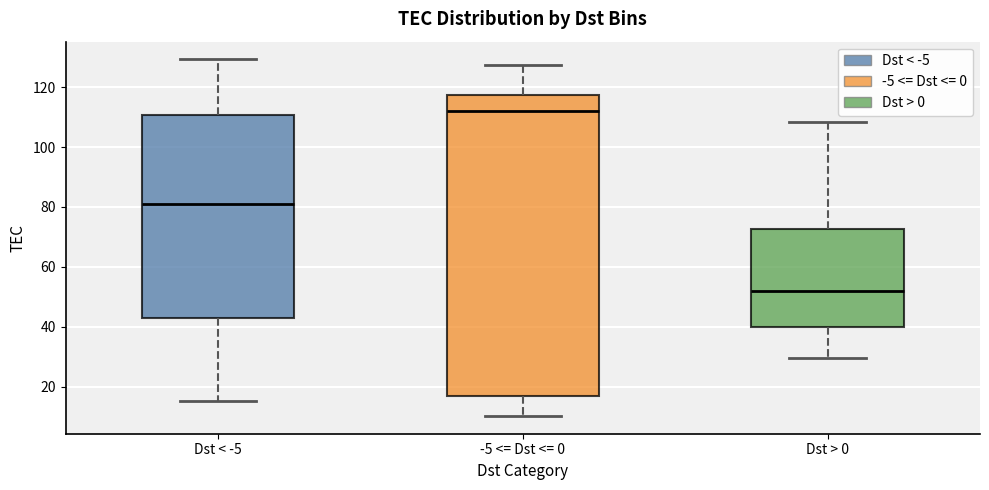

Reading left to right, transcribe this box plot: for each box, give where its median line is, the range the box spans, and where its two whiskers end, as read against the y-axis. The values are not printed on the chart, so give them approximately, as read against the axis.

Dst < -5: median 80, box 42 to 110, whiskers 16 to 130
-5 <= Dst <= 0: median 112, box 16 to 118, whiskers 10 to 128
Dst > 0: median 52, box 40 to 72, whiskers 30 to 108